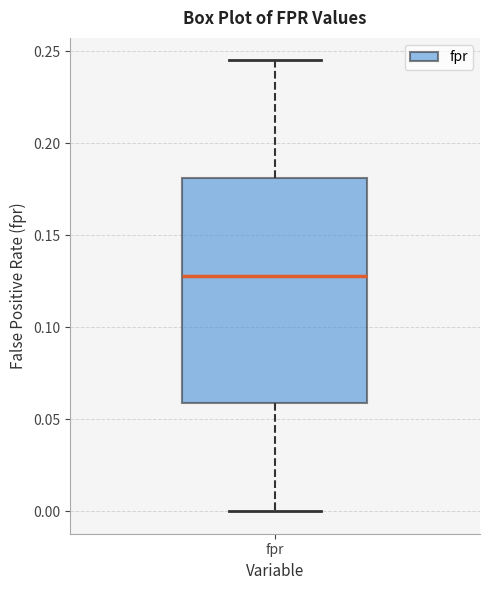

Where does the upper whisker of the box for fpr end on the y-axis? The values are not printed on the chart, so give them approximately, as read against the axis.

0.245